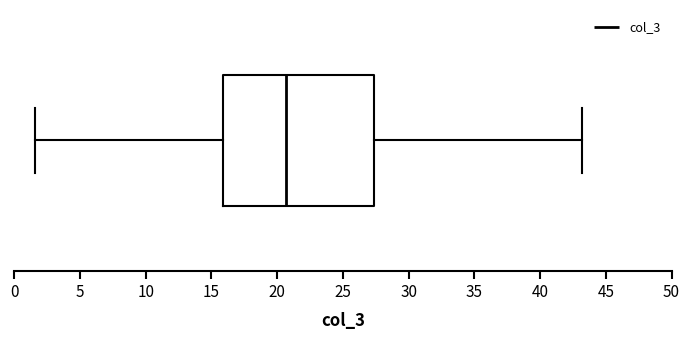

Read this box plot against the x-axis: the position of the median line, the range covered by the box, and the ends of both whiskers. The values are not printed on the chart, so give them approximately, as read against the axis.

median 20.5, box 16.0 to 27.5, whiskers 1.5 to 43.0